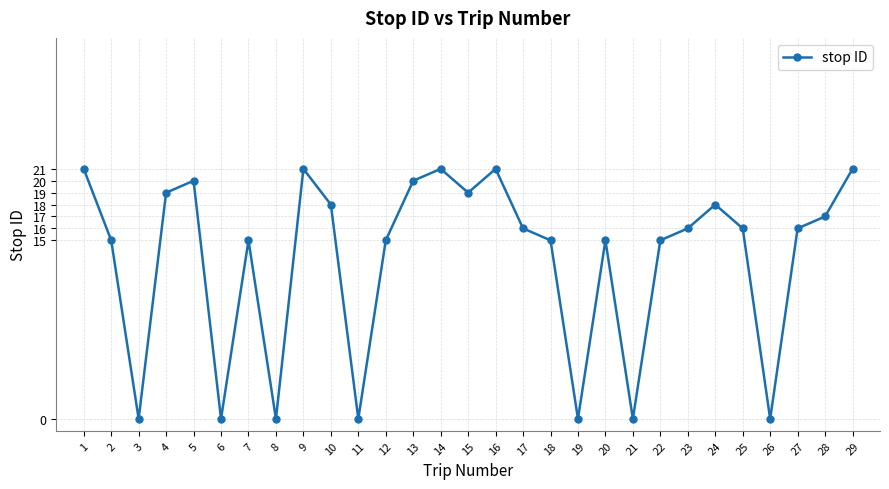

What is the greatest value displayed?

21